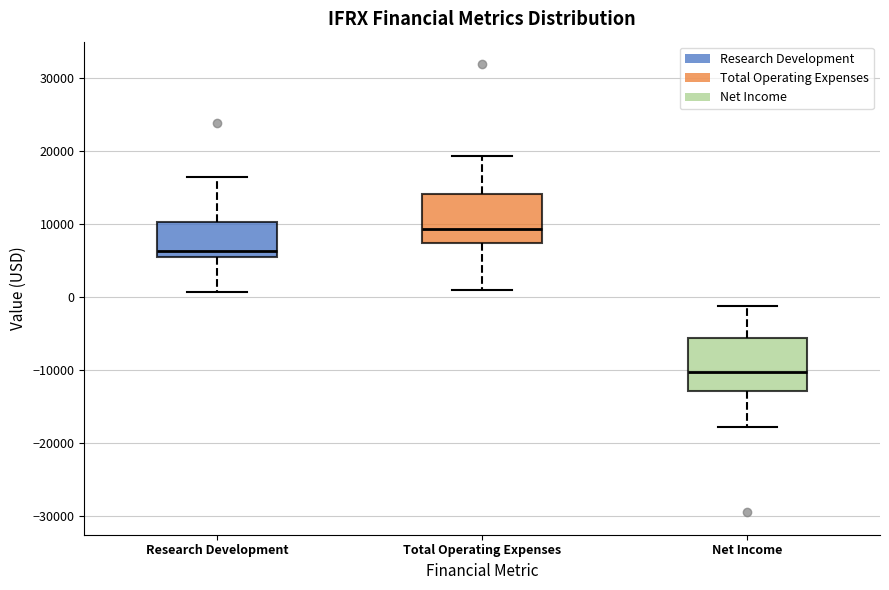

Where does the lower whisker of the box for Total Operating Expenses end on the y-axis? The values are not printed on the chart, so give them approximately, as read against the axis.

1000